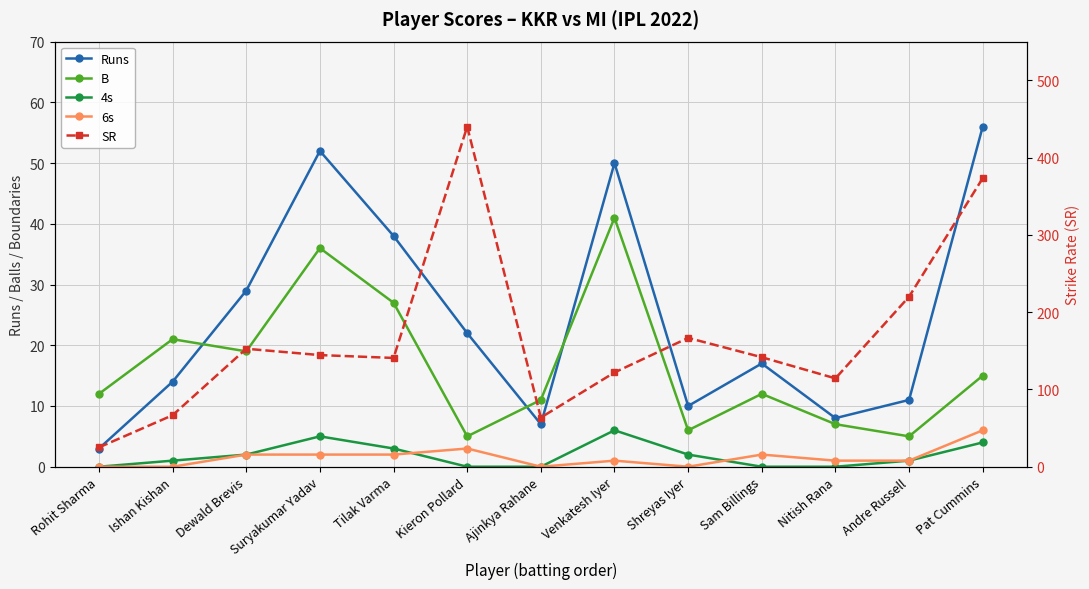

Reading left to right, what are all the values shown in this chart?

Runs: 3.0	14.0	29.0	52.0	38.0	22.0	7.0	50.0	10.0	17.0	8.0	11.0	56.0
B: 12.0	21.0	19.0	36.0	27.0	5.0	11.0	41.0	6.0	12.0	7.0	5.0	15.0
4s: 0.0	1.0	2.0	5.0	3.0	0.0	0.0	6.0	2.0	0.0	0.0	1.0	4.0
6s: 0.0	0.0	2.0	2.0	2.0	3.0	0.0	1.0	0.0	2.0	1.0	1.0	6.0
SR: 25.0	66.7	152.6	144.4	140.7	440.0	63.6	122.0	166.7	141.7	114.3	220.0	373.3